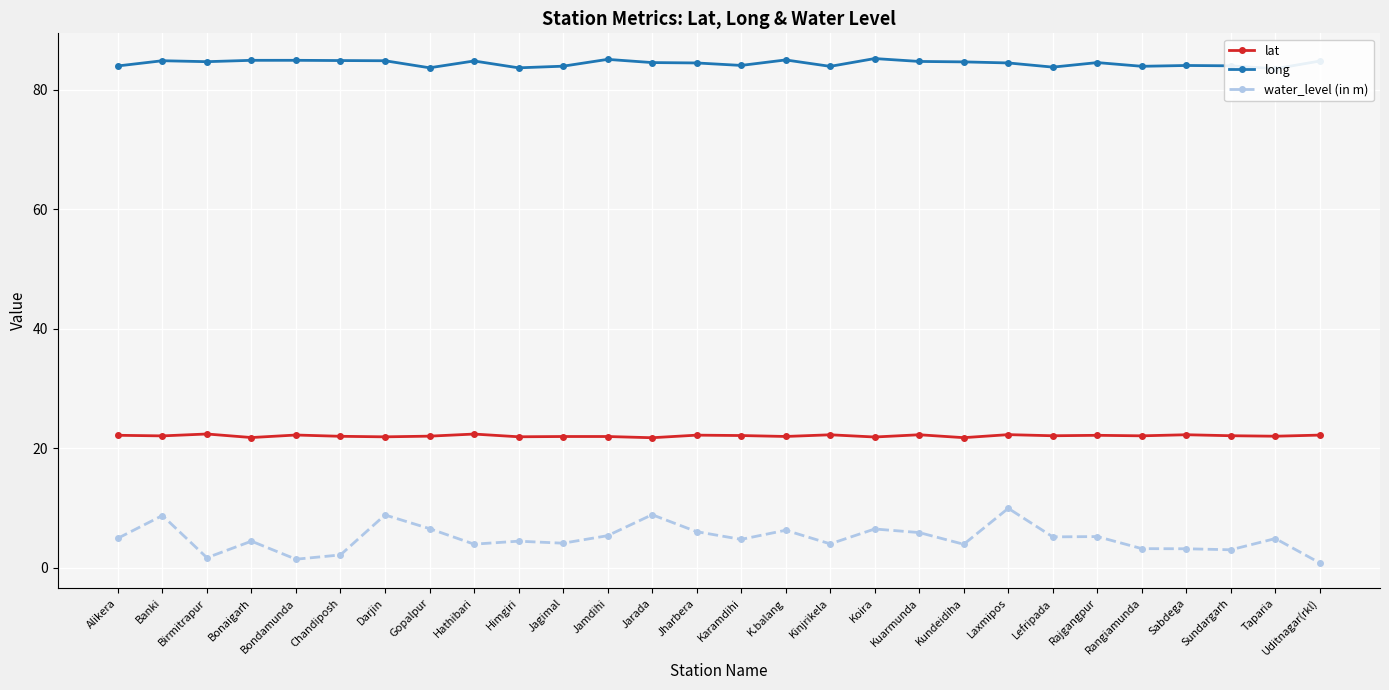

What is the highest value of the water_level (in m) series?

10.0